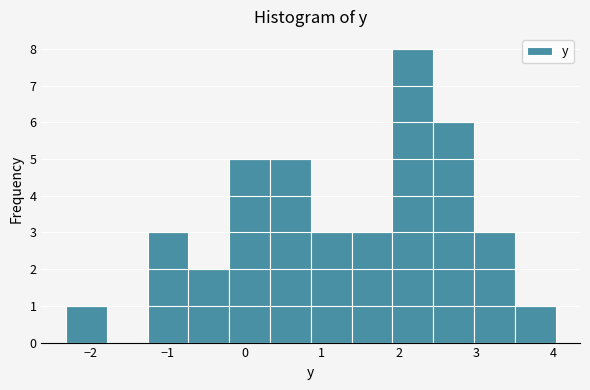

Reading left to right, list every bar in this chart as the range it spans on the x-axis followed by its height. Neither the bar edges nor the heights are printed on the chart, so give them approximately, as read against the axes.

-2.3 to -1.8: 1
-1.8 to -1.3: 0
-1.3 to -0.7: 3
-0.7 to -0.2: 2
-0.2 to 0.3: 5
0.3 to 0.9: 5
0.9 to 1.4: 3
1.4 to 1.9: 3
1.9 to 2.4: 8
2.4 to 3.0: 6
3.0 to 3.5: 3
3.5 to 4.0: 1